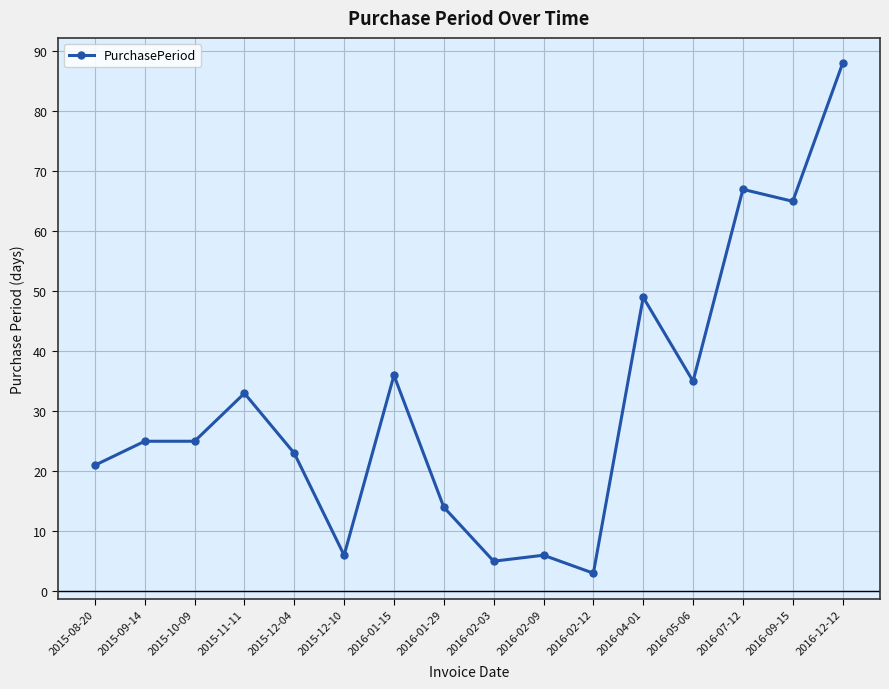

True or false: the data has more than 0 interior local peaks.

True